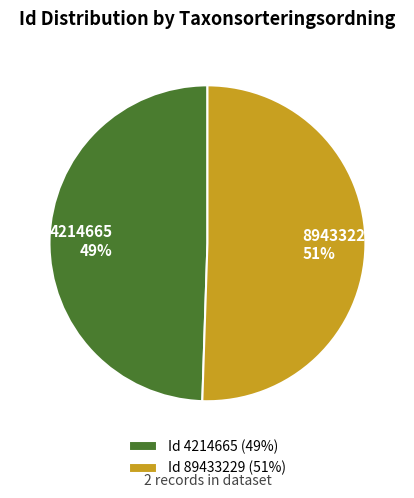

What is the ratio of the value at Id 89433229 (51%) to the value at Id 4214665 (49%)?

1.0